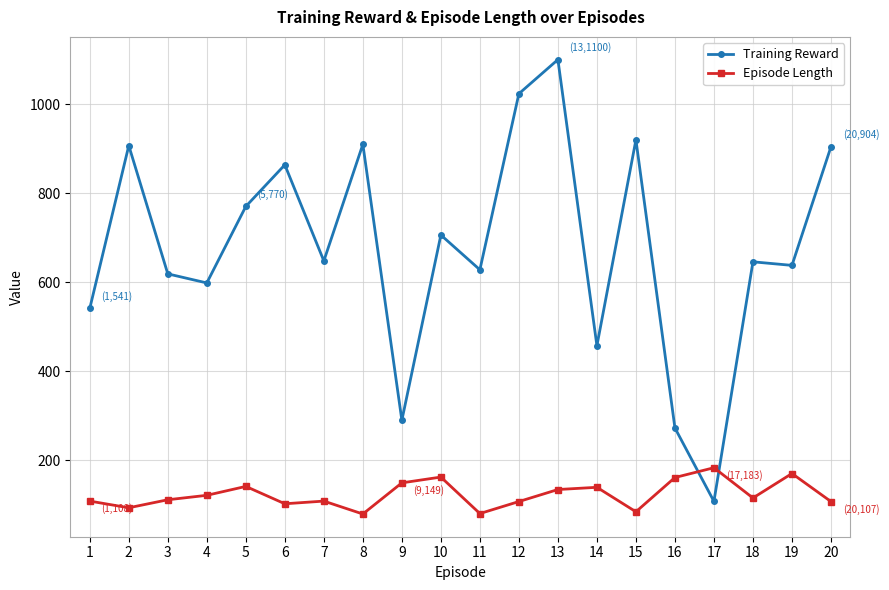

What is the value of the Episode Length point at the 13th from the left?

134.0